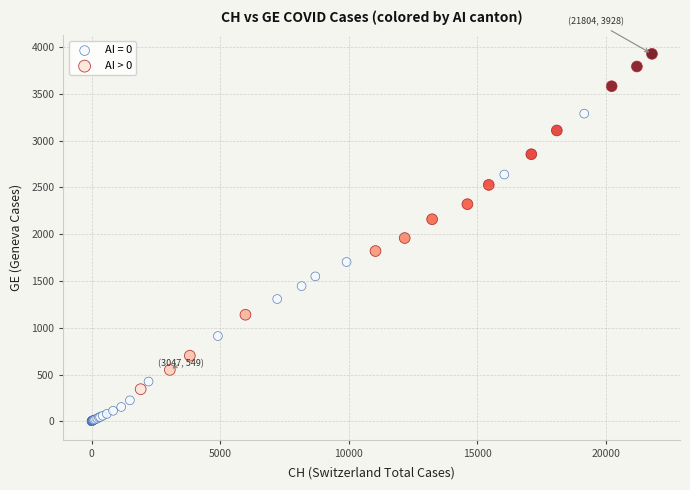

Which series reaches the maximum Y coordinate?

AI > 0